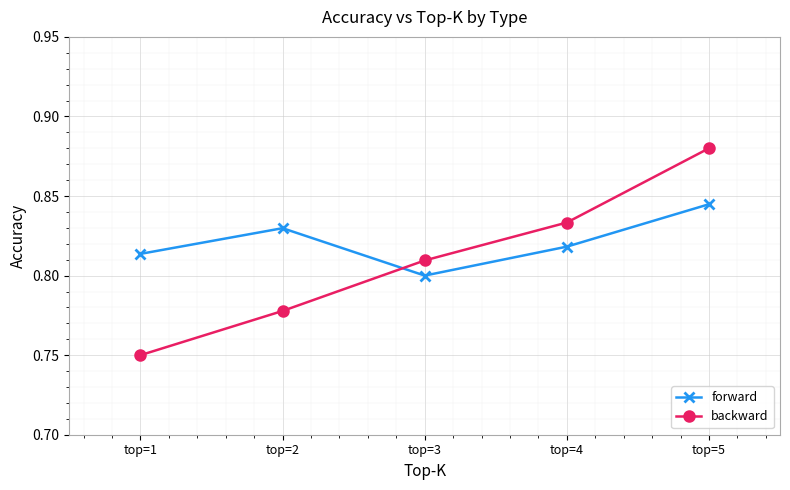

Between which two adjacent categories do forward and backward first intersect?

top=2 and top=3